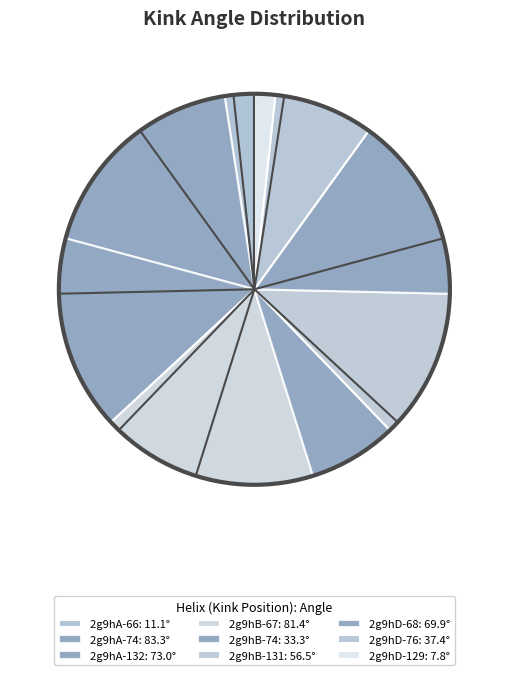

How many segments does this pie chart have?

9